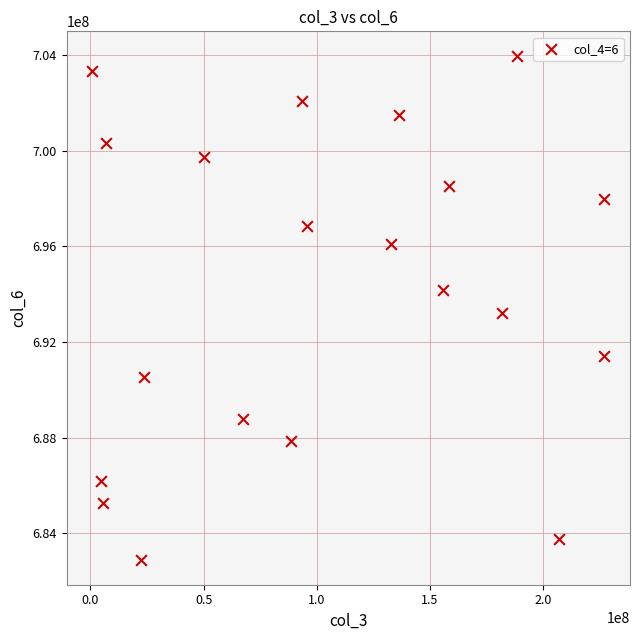

What is the range of Y values (max minus min)?

21056109